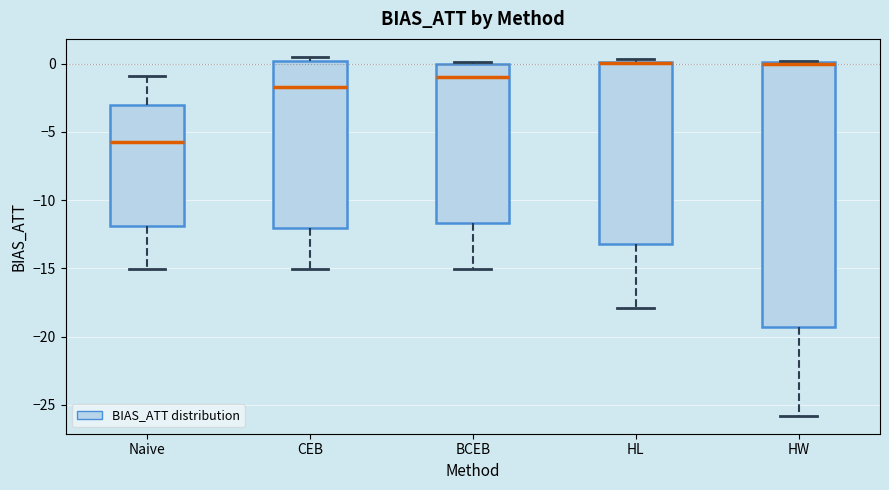

Comparing the boxes themselves (not the whiskers), which one is the tallest?

HW